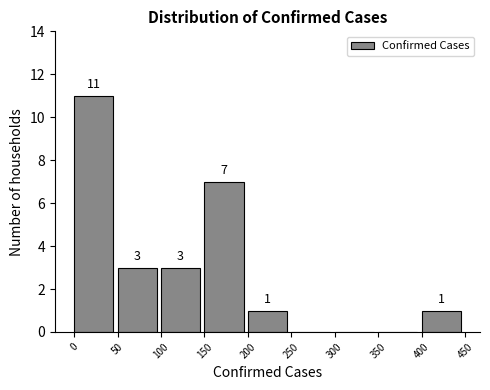

Over which range of the x-axis is the bar tallest?

0 to 50